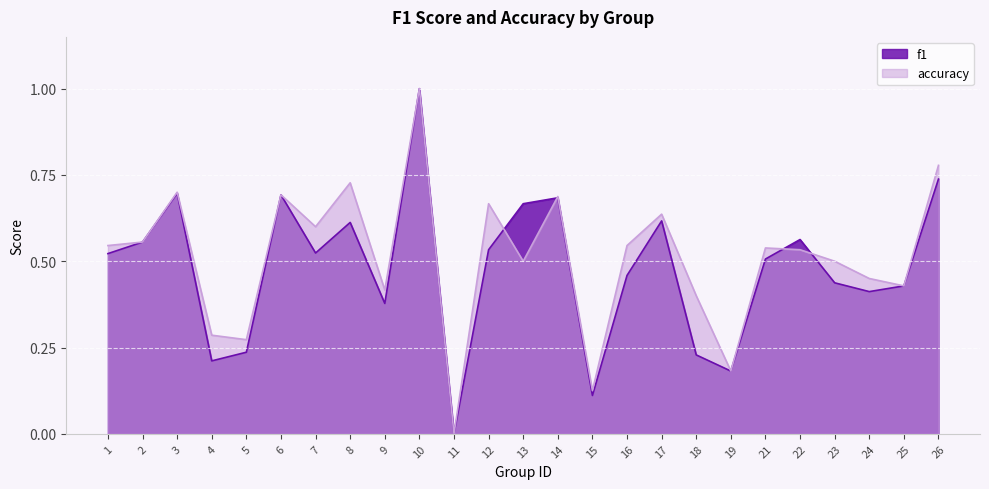

How many distinct data groups are displayed?

2